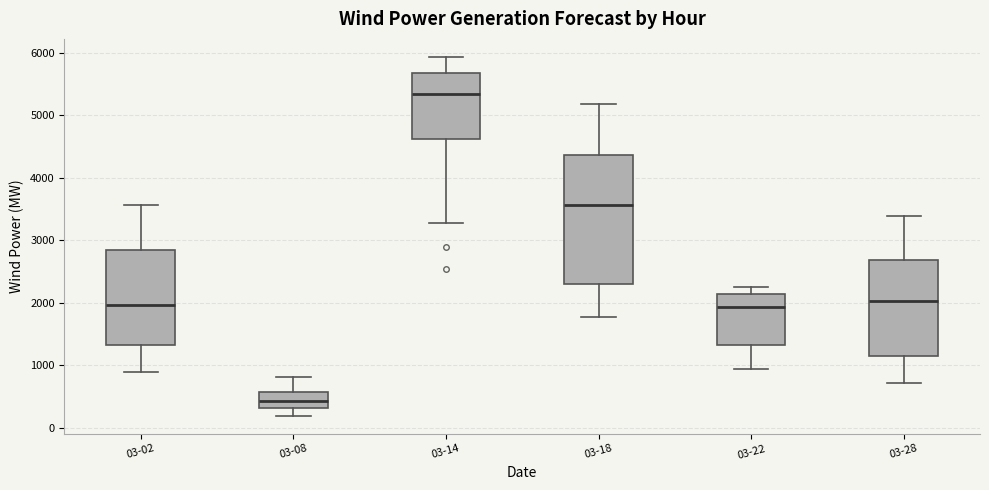

Which box is the tallest, from its lower edge to its upper edge?

03-18